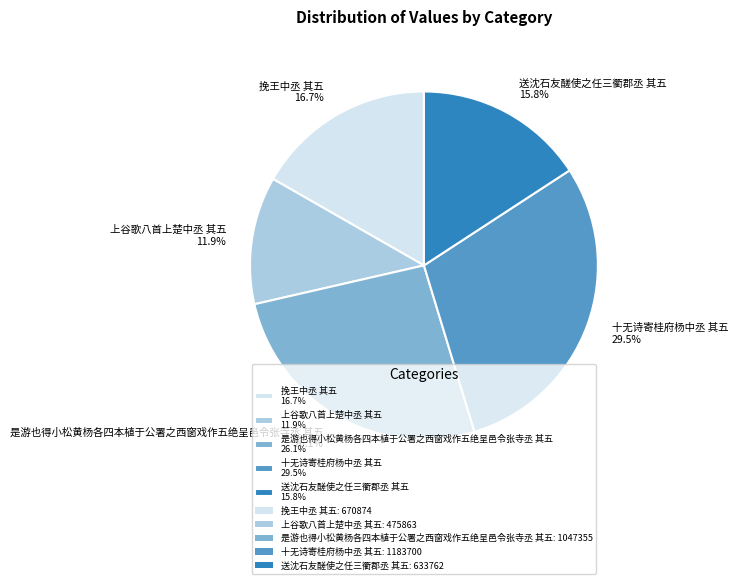

Combined, do 是游也得小松黄杨各四本植于公署之西窗戏作五绝呈邑令张寺丞 其五 and 送沈石友醝使之任三衢郡丞 其五 account for over 50%?

No